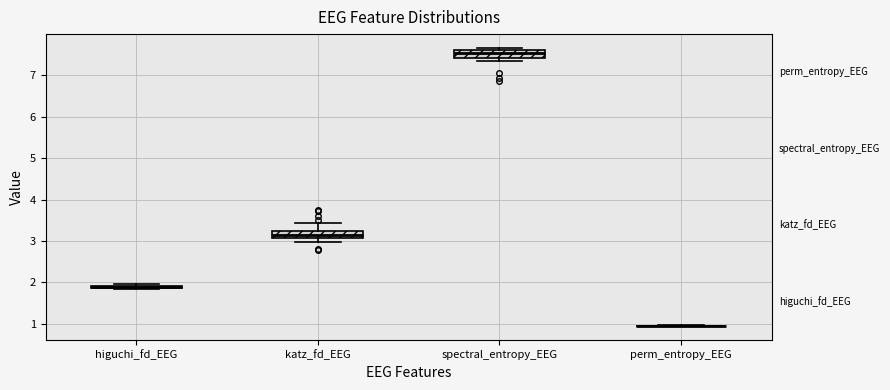

Reading left to right, transcribe this box plot: for each box, give where its median line is, the range the box spans, and where its two whiskers end, as read against the y-axis. The values are not printed on the chart, so give them approximately, as read against the axis.

higuchi_fd_EEG: box collapsed to a line at 1.9, whiskers 1.8 to 2.0
katz_fd_EEG: median 3.1 (inside the box), box 3.1 to 3.2, whiskers 3.0 to 3.4
spectral_entropy_EEG: median 7.5, box 7.4 to 7.6, whiskers 7.3 to 7.7
perm_entropy_EEG: box collapsed to a line at 0.9, whiskers 0.9 to 1.0